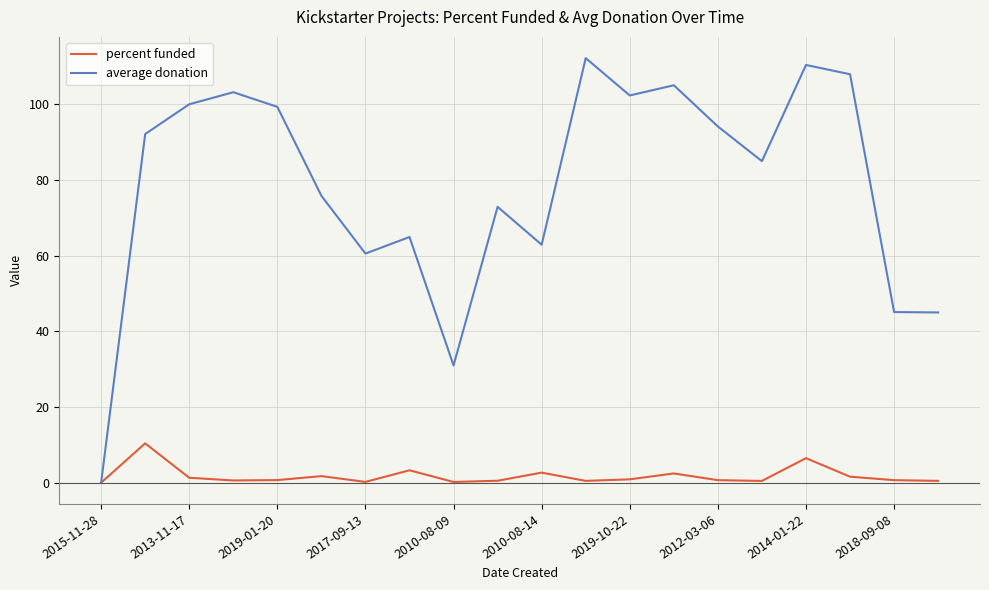

How many values in average donation are above zero?

19